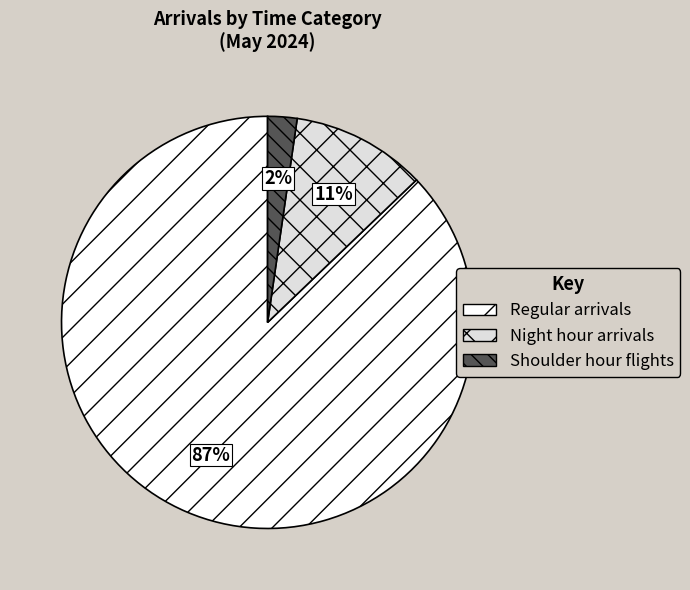

To the nearest percent, what portion does Regular arrivals represent?

87%